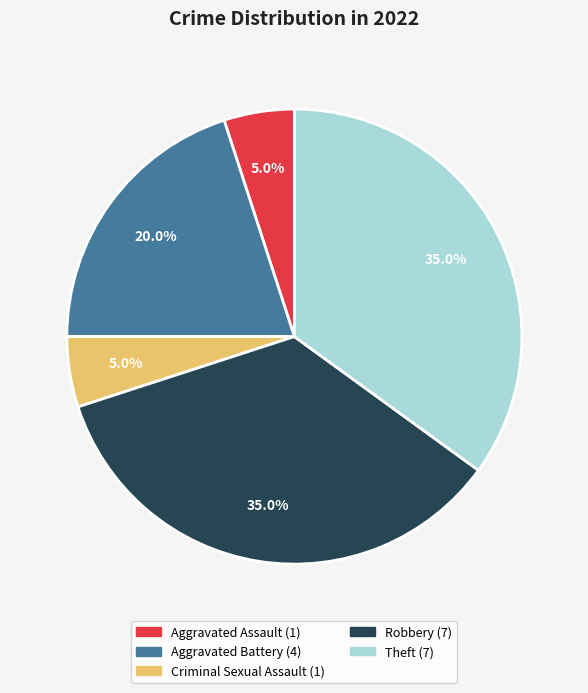

Does any single category account for the majority?

No